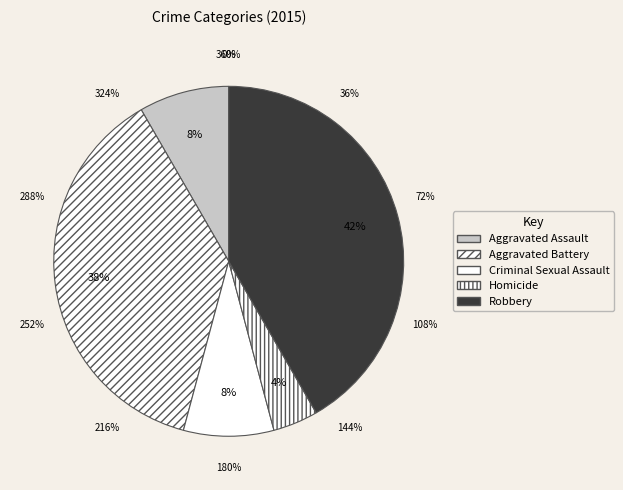

What percentage is the Robbery slice, to the nearest percent?

42%